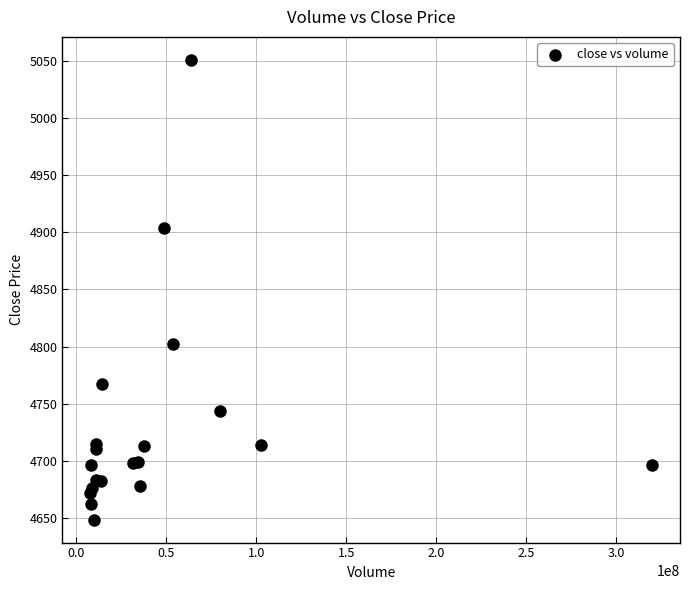

What Y value in the scatter plot is closest to 4849?

4801.8